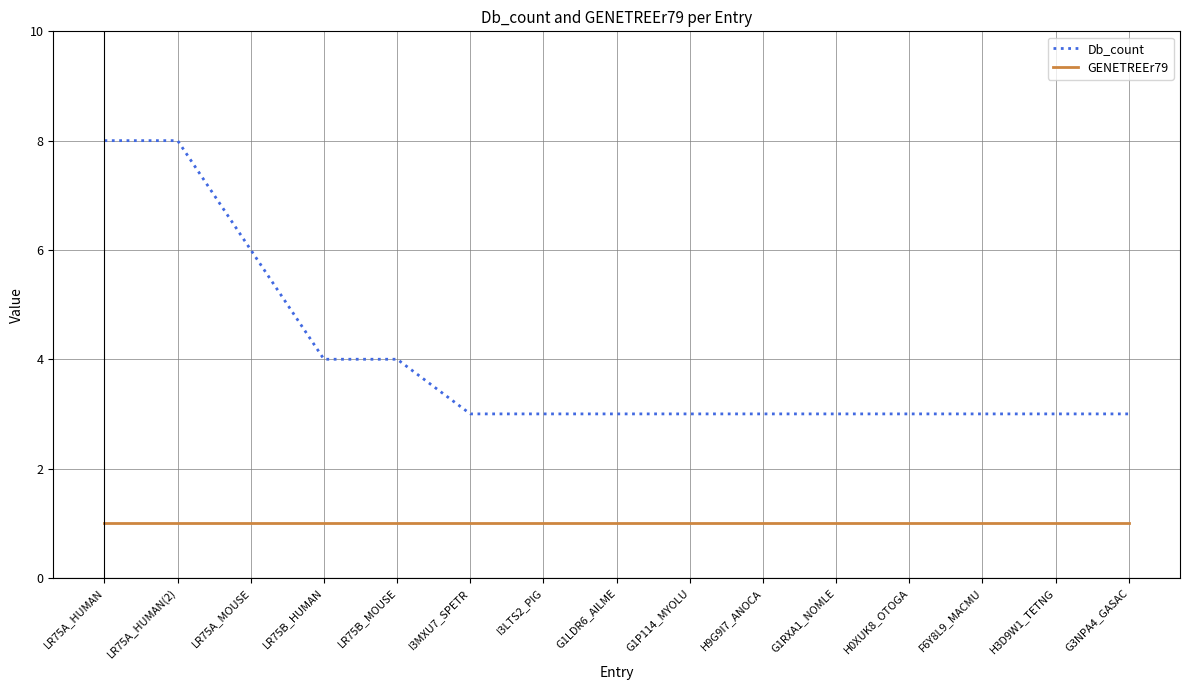

True or false: GENETREEr79 and Db_count cross at least once.

False